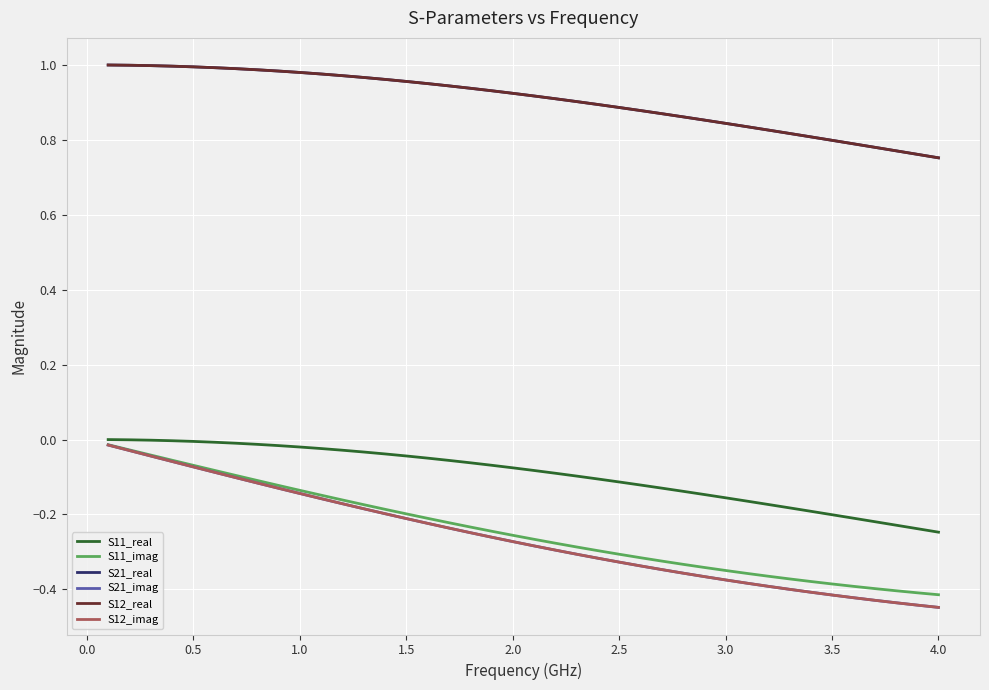

Does the chart have visible grid lines?

Yes